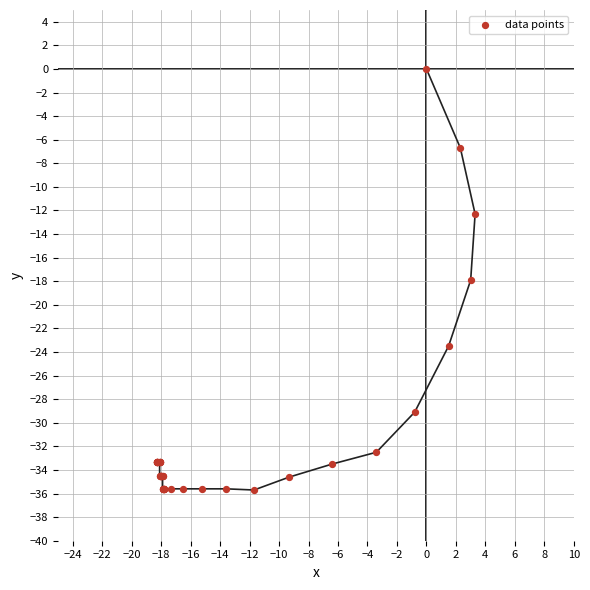

What Y value in the scatter plot is closest to -17?

-17.9